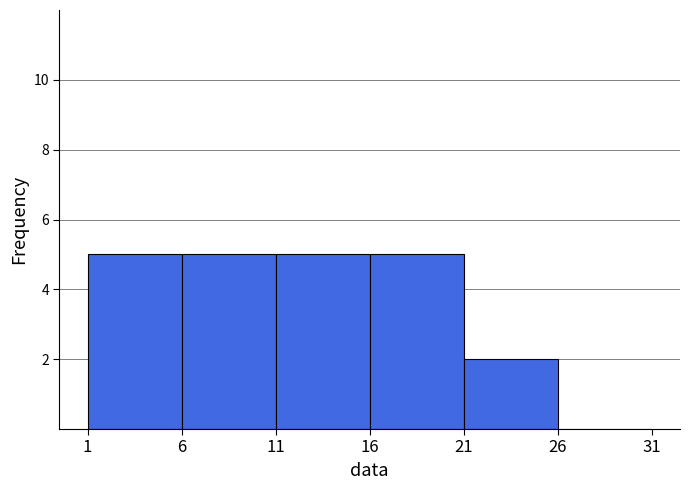

Reading left to right, transcribe this chart: for each bar, give the range it covers on the x-axis and its height. The values are not printed on the chart, so give them approximately, as read against the axis.

1 to 6: 5
6 to 11: 5
11 to 16: 5
16 to 21: 5
21 to 26: 2
26 to 31: 0